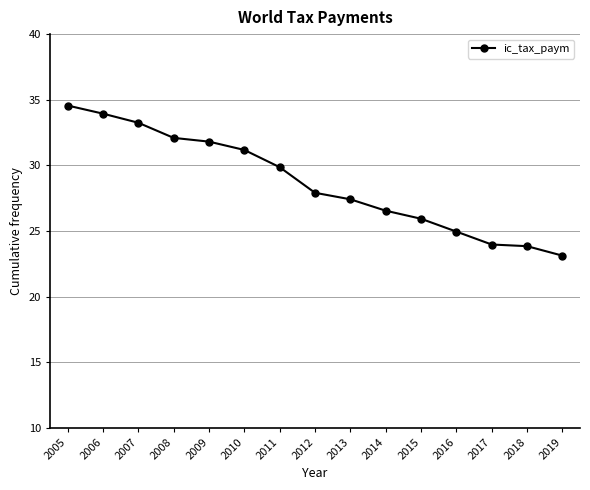

Is it true that the value at 2017 is 31.7?

False